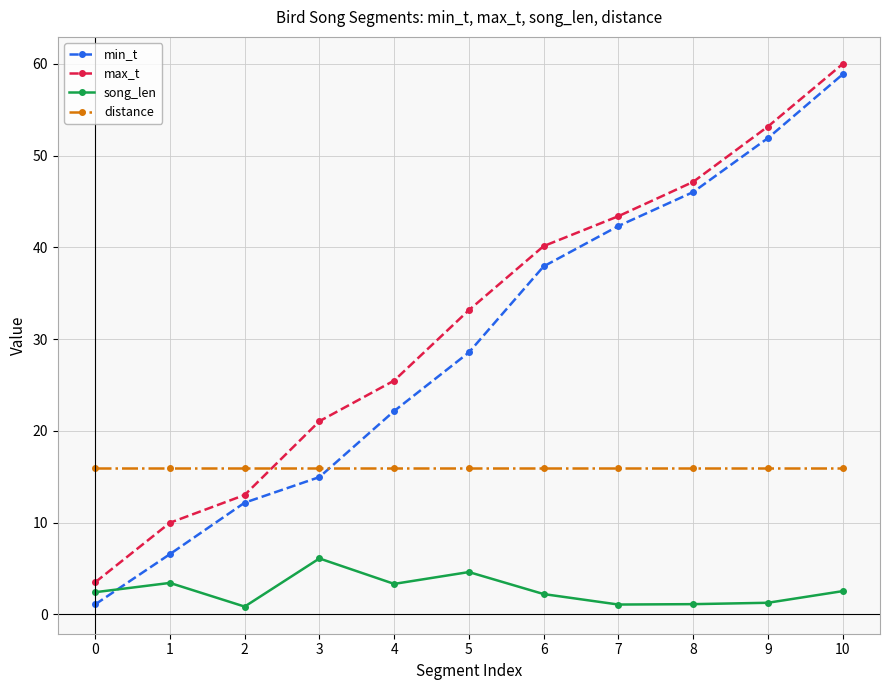

Does the chart display data point markers on the line(s)?

Yes